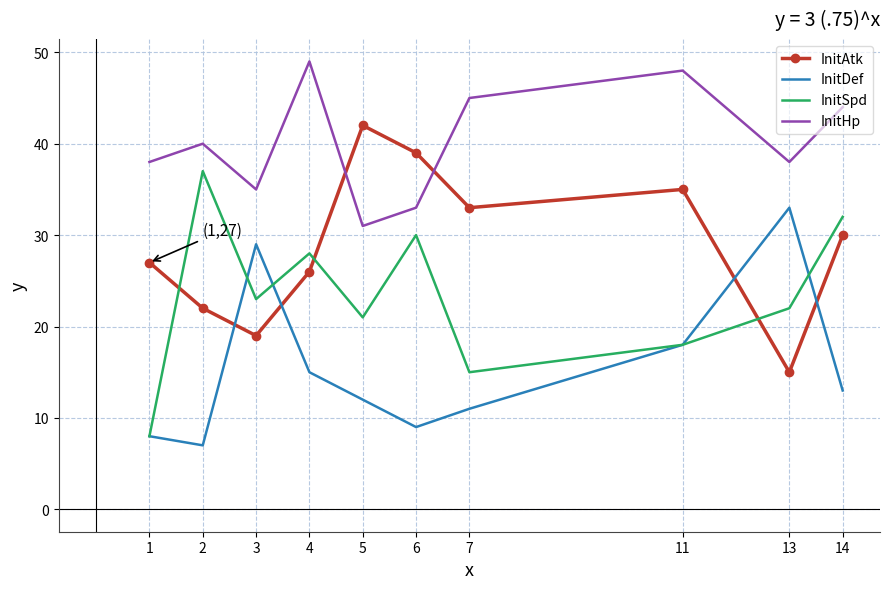

What is the spread (max minus min) of values at 7?

34